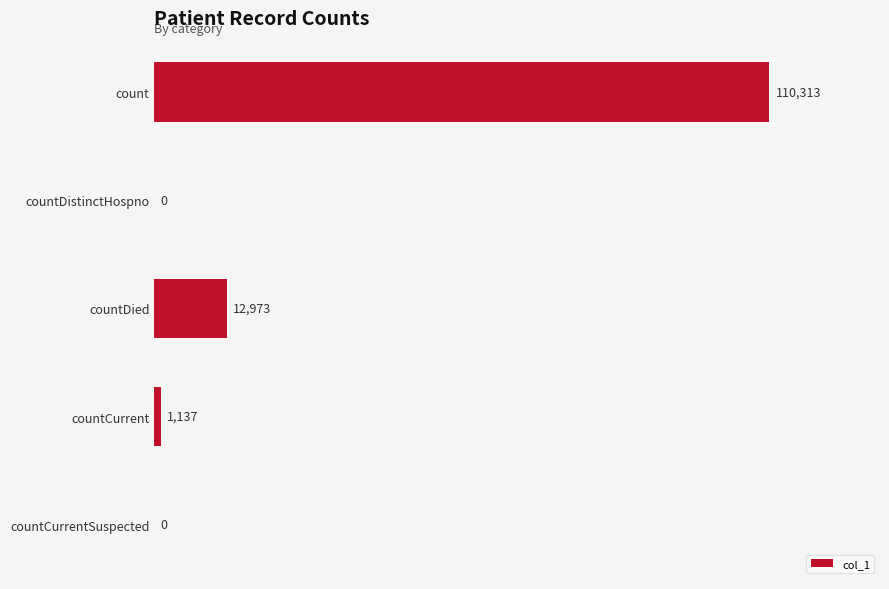

What is the change in value from countDied to countCurrentSuspected?

-12973